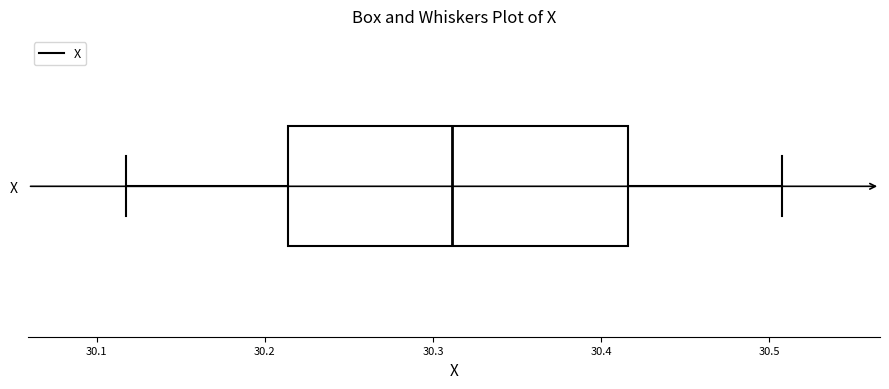

Read this box plot against the x-axis: the position of the median line, the range covered by the box, and the ends of both whiskers. The values are not printed on the chart, so give them approximately, as read against the axis.

median 30.31, box 30.21 to 30.42, whiskers 30.12 to 30.51